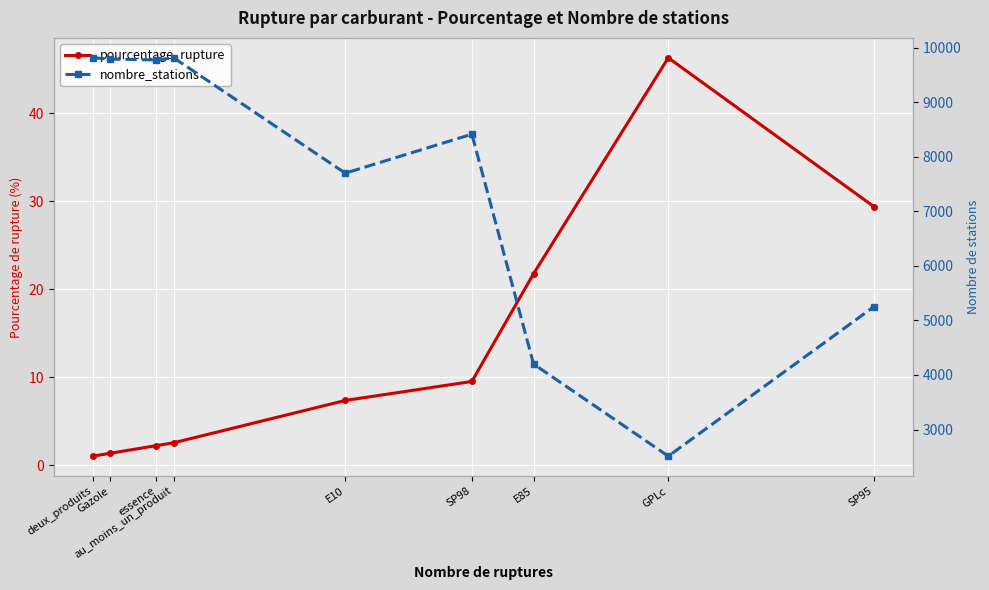

The value of nombre_stations at E10 is 4880.1. True or false?

False